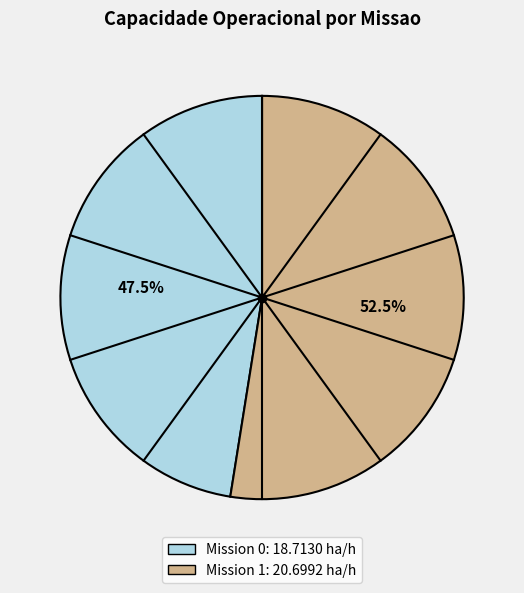

Is there any slice that represents more than half of the pie?

Yes